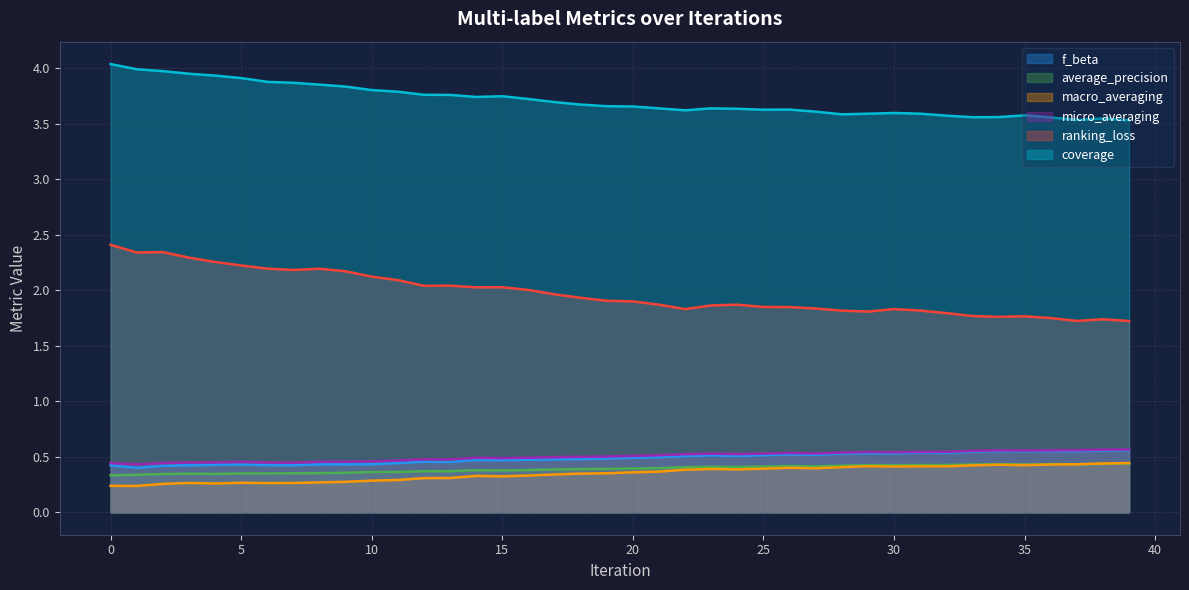

True or false: macro_averaging and coverage cross at least once.

False